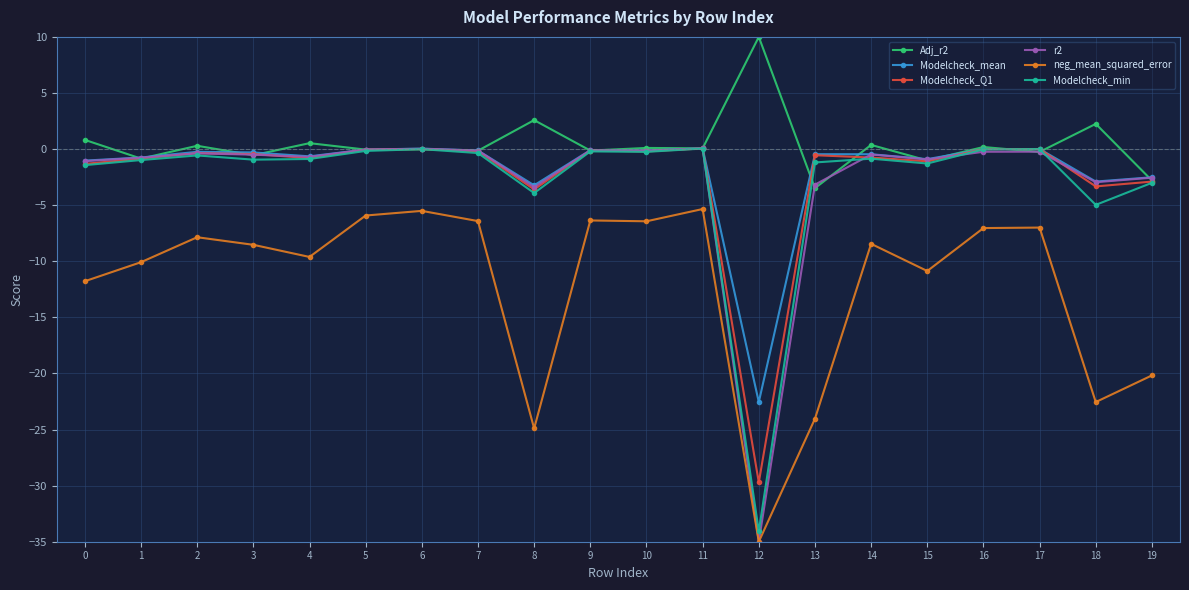

What is the sum of all Modelcheck_Q1 values?

-46.2